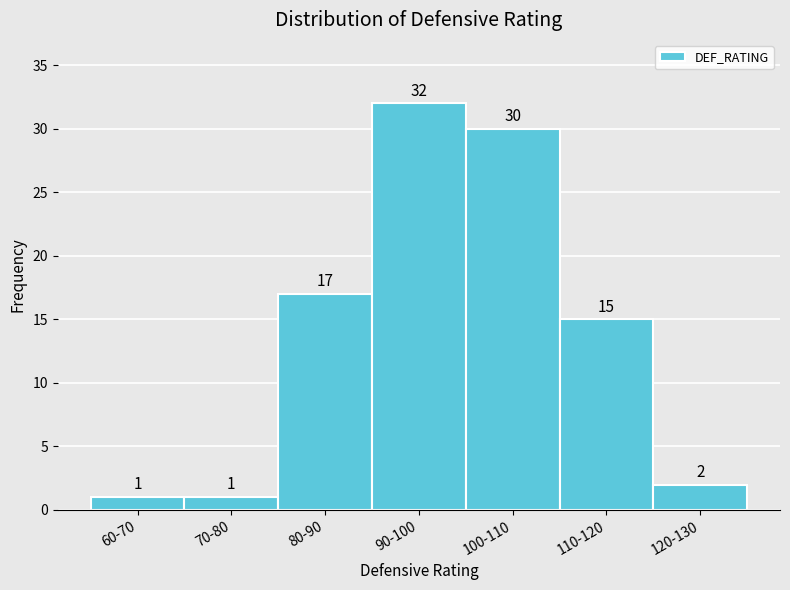

Reading left to right, what are all the values shown in this chart?

60-70=1	70-80=1	80-90=17	90-100=32	100-110=30	110-120=15	120-130=2